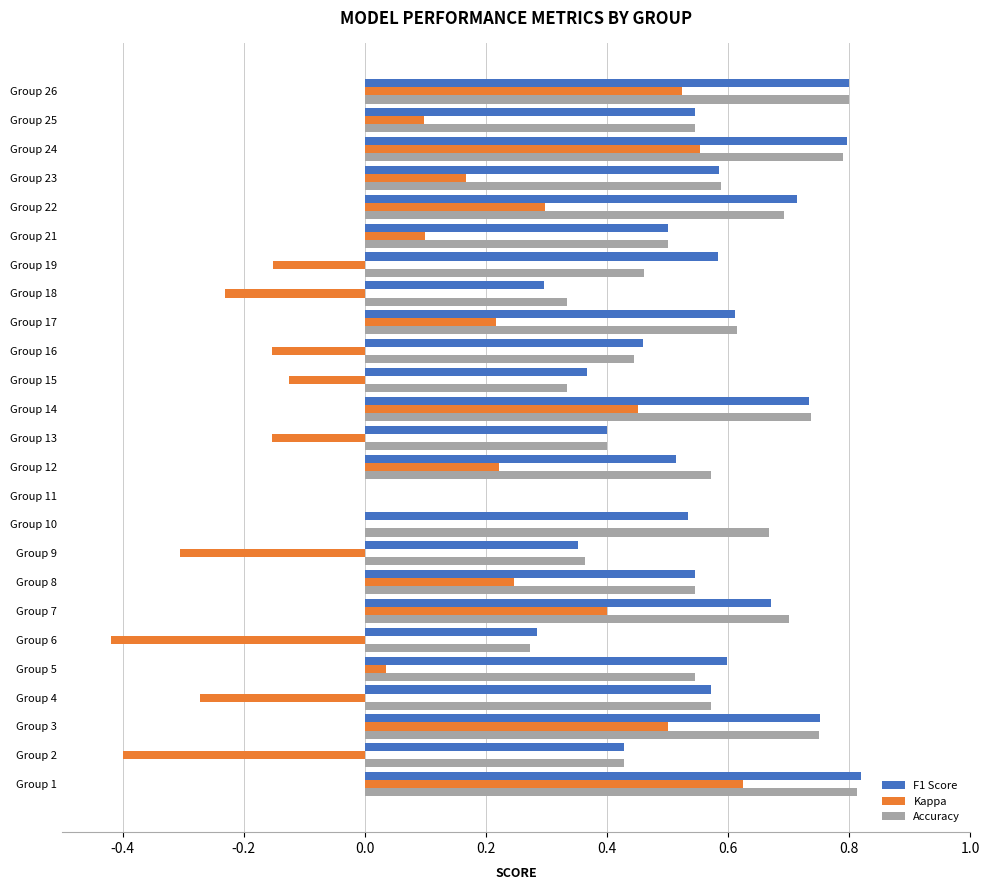

What is the sum of all F1 Score values?

13.5